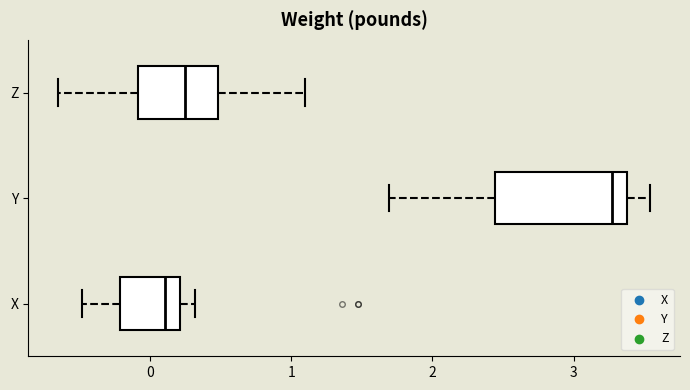

Reading bottom to top, read every box against the x-axis: the position of its median line, the range the box covers, and the ends of its whiskers. The values are not printed on the chart, so give them approximately, as read against the axis.

X: median 0.1, box -0.2 to 0.2, whiskers -0.5 to 0.3
Y: median 3.3, box 2.4 to 3.4, whiskers 1.7 to 3.5
Z: median 0.2, box -0.1 to 0.5, whiskers -0.7 to 1.1